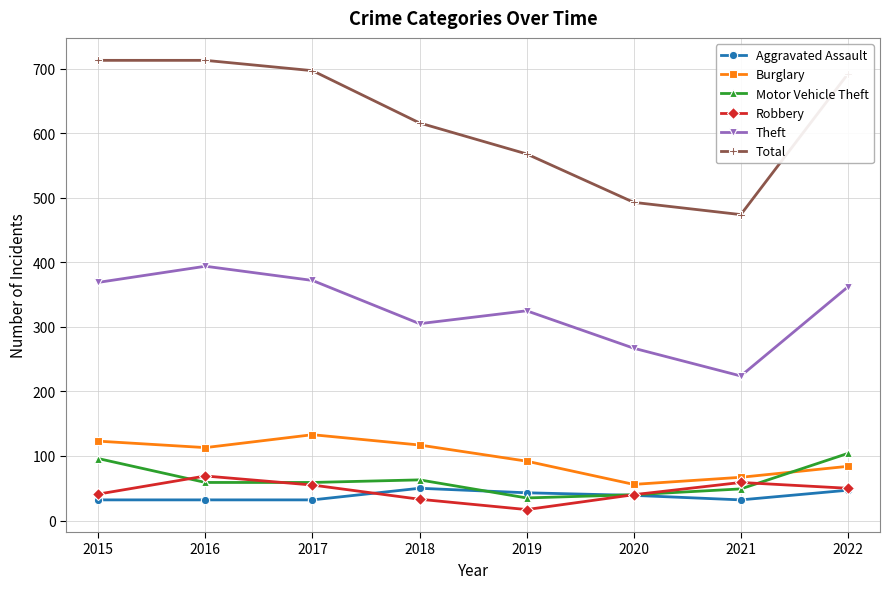

True or false: Robbery has more than 0 points higher than both neighbors.

True